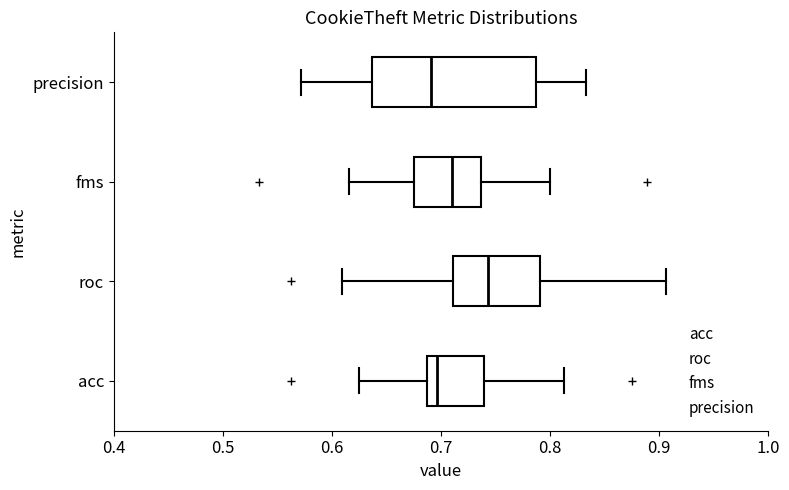

Which box is the widest, from its left edge to its right edge?

precision